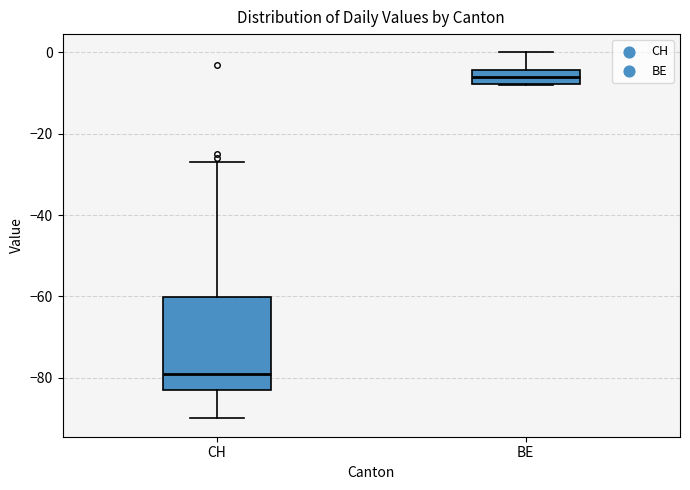

Reading left to right, transcribe this box plot: for each box, give where its median line is, the range the box spans, and where its two whiskers end, as read against the y-axis. The values are not printed on the chart, so give them approximately, as read against the axis.

CH: median -78, box -82 to -60, whiskers -90 to -26
BE: median -6, box -8 to -4, whiskers -8 to 0